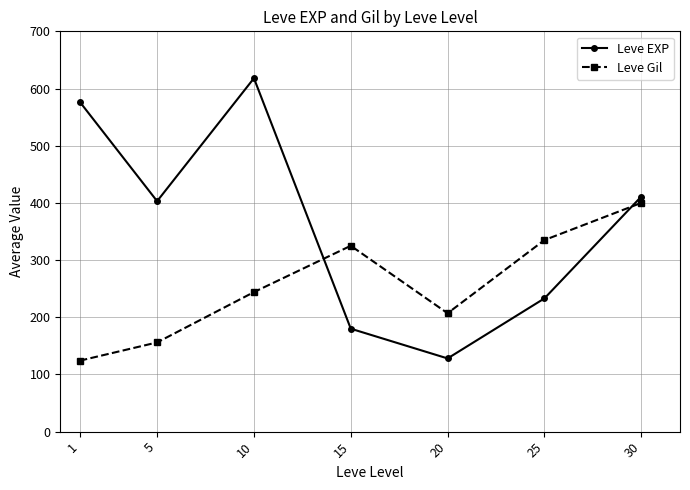

Reading left to right, what are all the values shown in this chart?

Leve EXP: 577	403	618	180	128	233	411
Leve Gil: 124	156	244	325	207	335	400